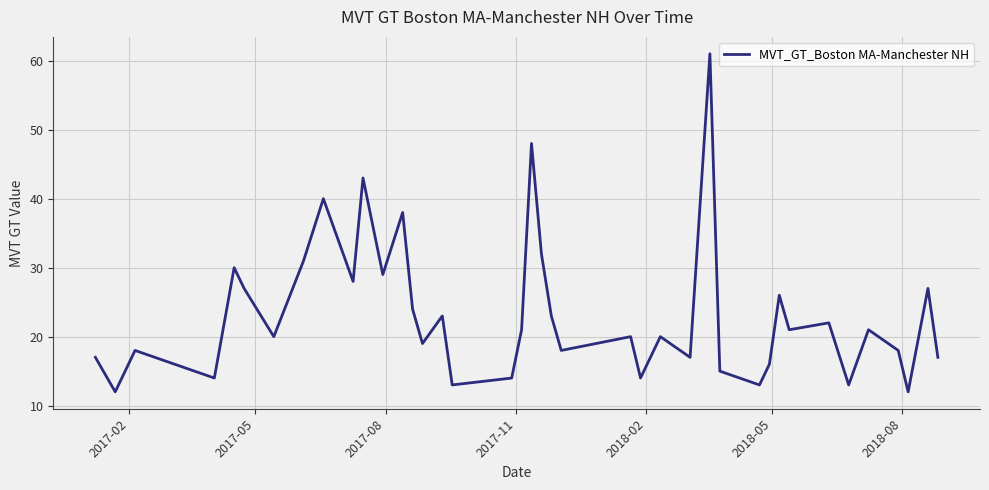

What is the average value?

23